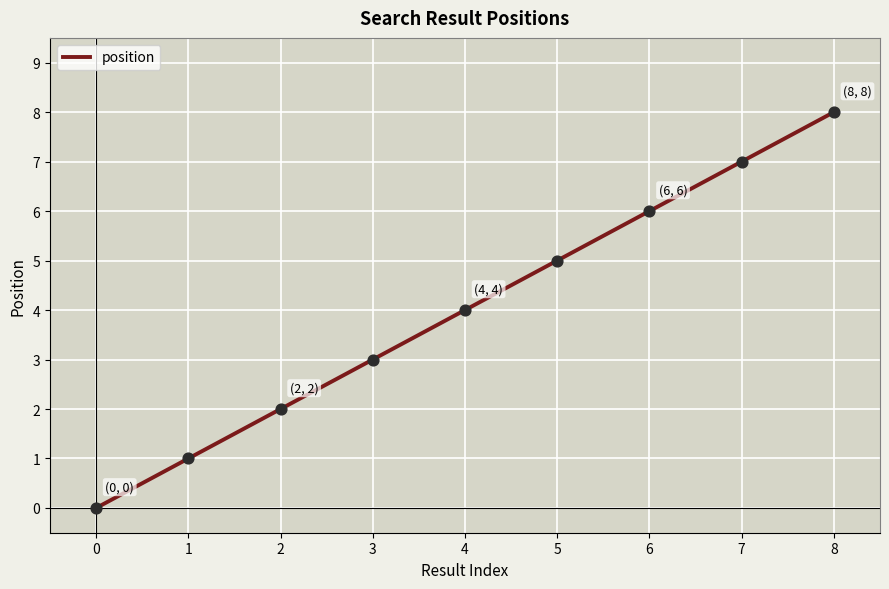

What is the ratio of the value at 1 to the value at 4?

0.2